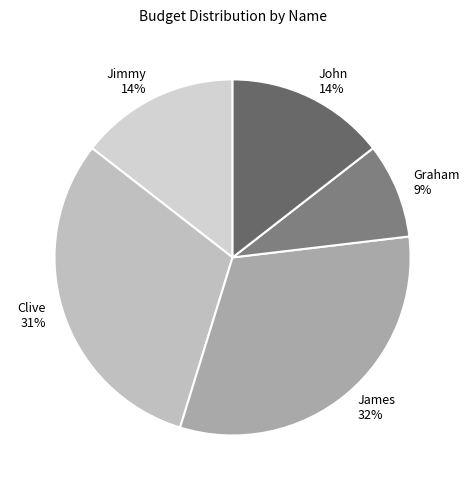

Which has a higher value, James or Jimmy?

James